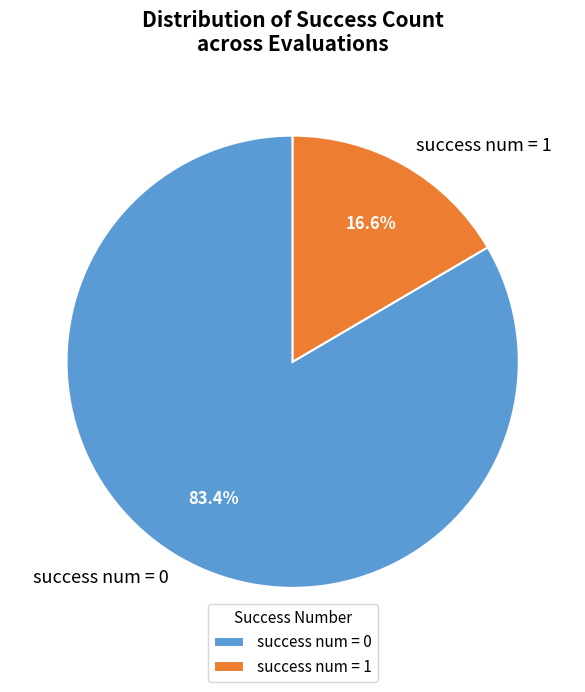

Is there any slice that represents more than half of the pie?

Yes